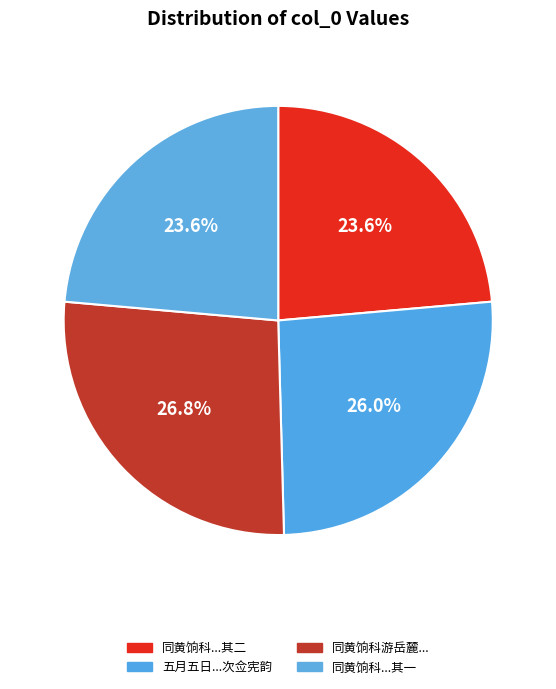

To the nearest percent, what is the average slice percentage?

25%